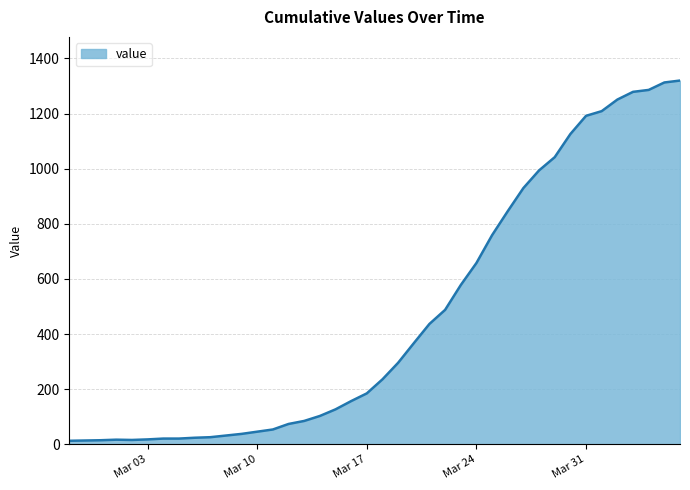

What is the difference between the maximum and minimum values?

1307